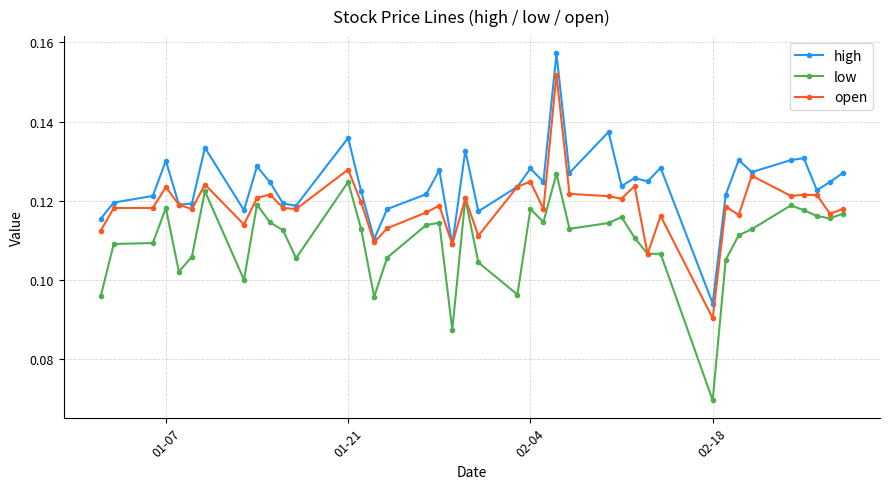

True or false: high has more than 1 interior local peaks.

True